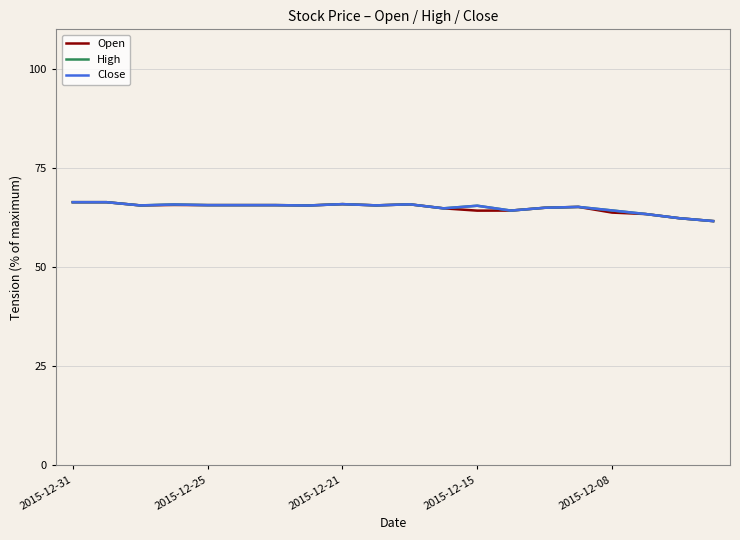

What is the greatest value displayed?

66.4